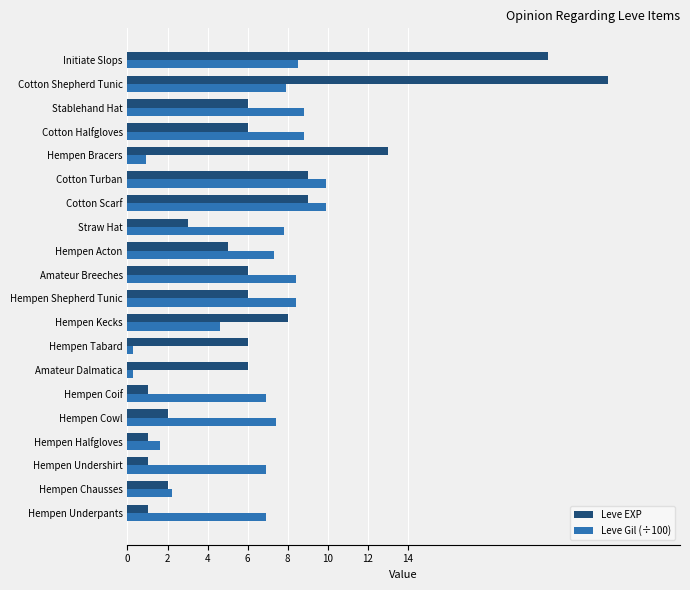

Which series has the largest total across all categories?

Leve EXP